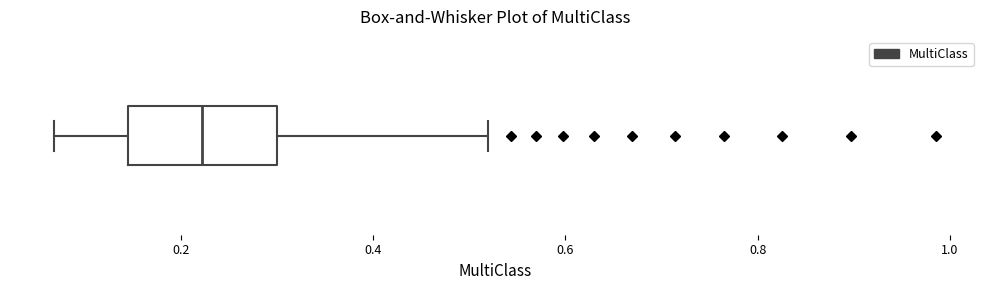

Transcribe this box plot: give where the median line is, the range the box spans, and where the two whiskers end, as read against the x-axis. The values are not printed on the chart, so give them approximately, as read against the axis.

median 0.22, box 0.14 to 0.30, whiskers 0.06 to 0.52